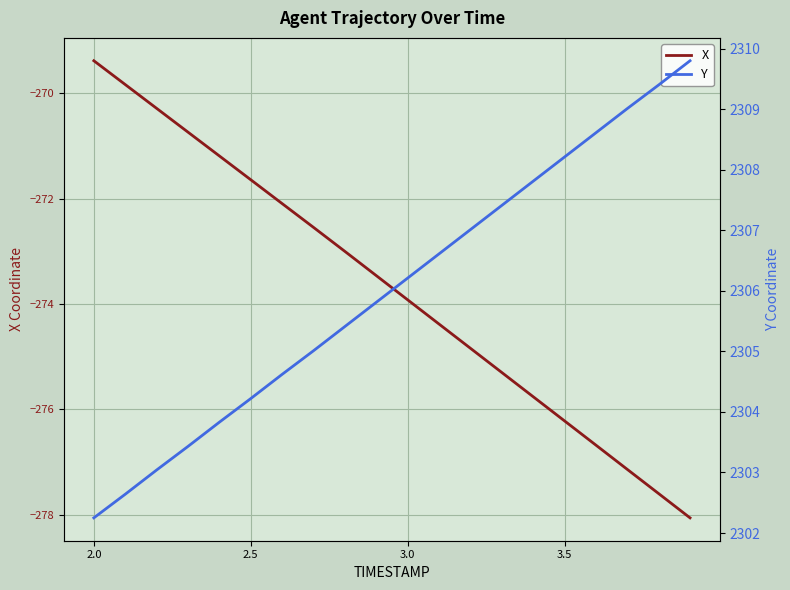

True or false: X has more than 0 interior local peaks.

False